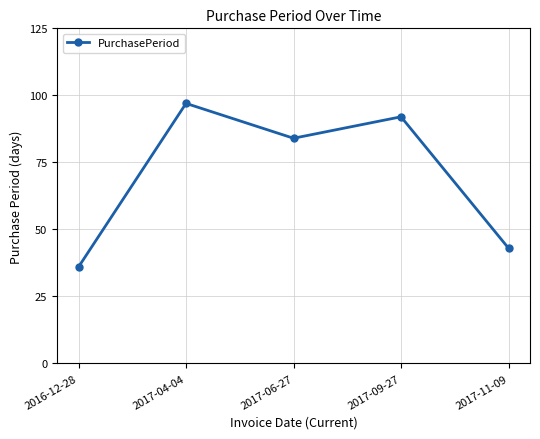

Which category has the lowest value across all series?

2016-12-28